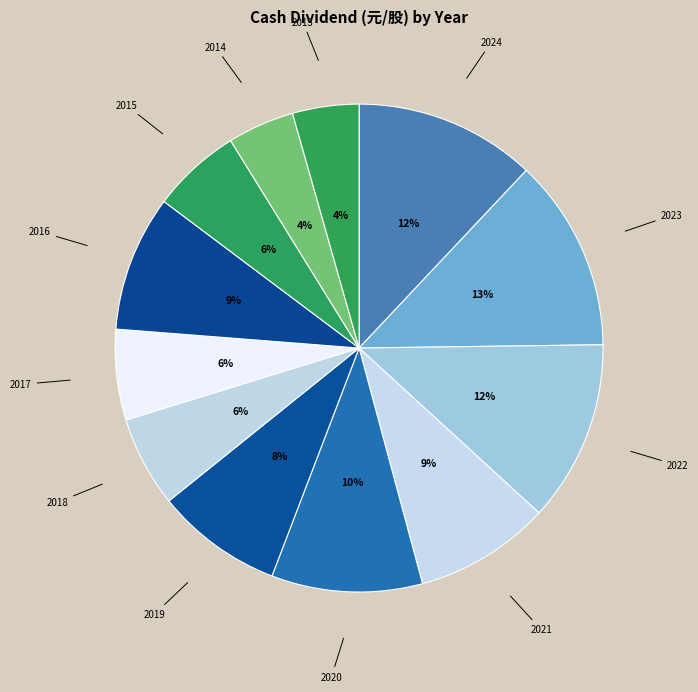

How many segments does this pie chart have?

12